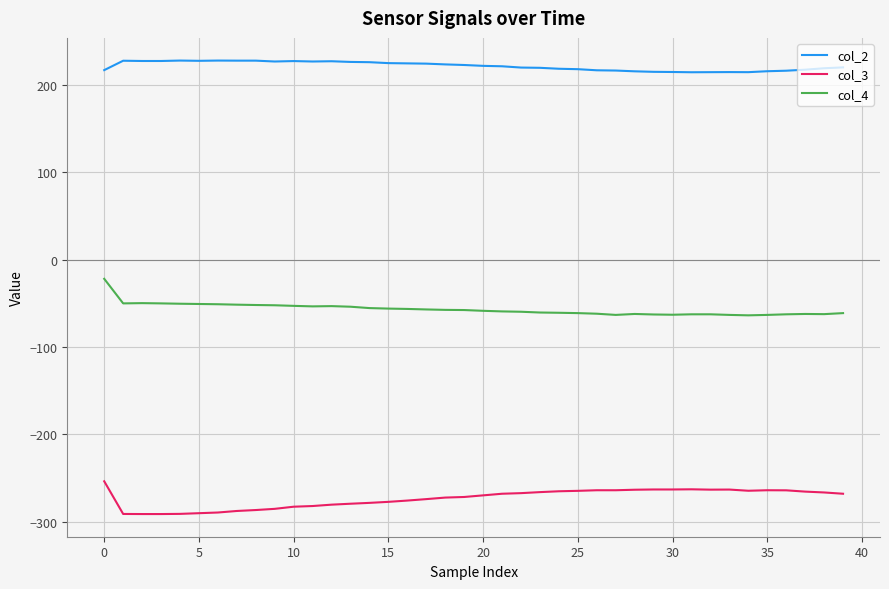

Rank the series by their average value, from highest to lowest.

col_2, col_4, col_3